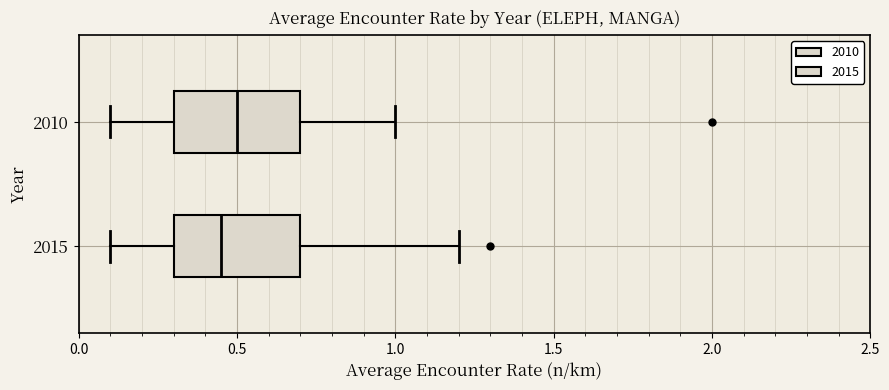

Reading bottom to top, read every box against the x-axis: the position of its median line, the range the box covers, and the ends of its whiskers. The values are not printed on the chart, so give them approximately, as read against the axis.

2015: median 0.45, box 0.30 to 0.70, whiskers 0.10 to 1.20
2010: median 0.50, box 0.30 to 0.70, whiskers 0.10 to 1.00